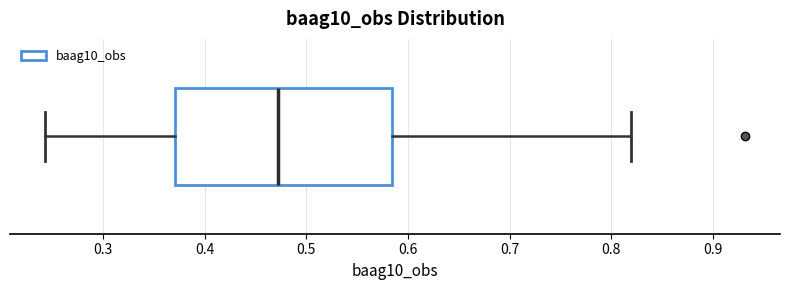

Transcribe this box plot: give where the median line is, the range the box spans, and where the two whiskers end, as read against the x-axis. The values are not printed on the chart, so give them approximately, as read against the axis.

median 0.47, box 0.37 to 0.58, whiskers 0.24 to 0.82